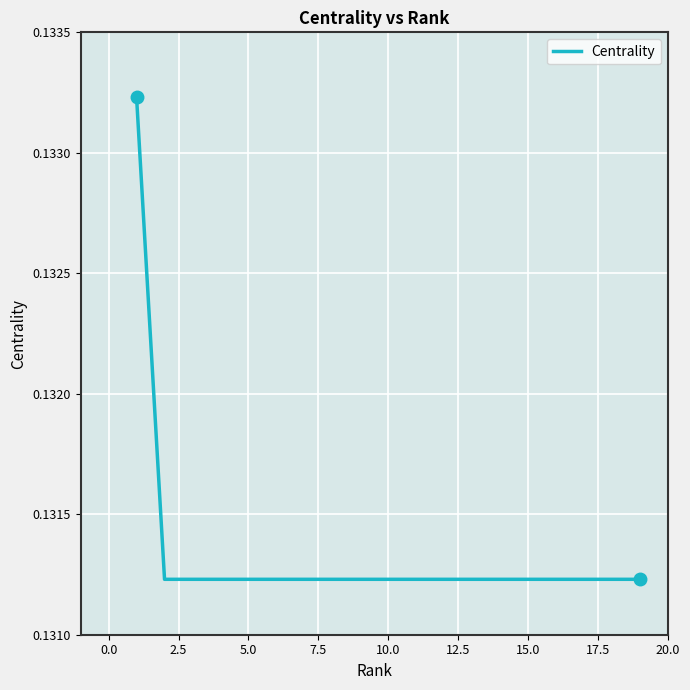

Count the number of categories in the chart.

19